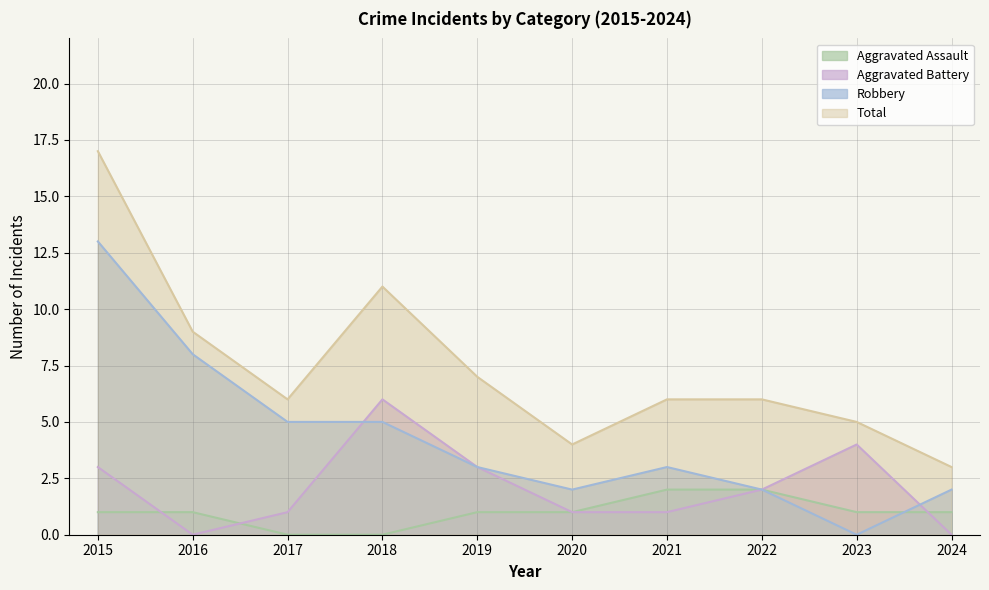

What are all the series names shown in the legend?

Aggravated Assault, Aggravated Battery, Robbery, Total